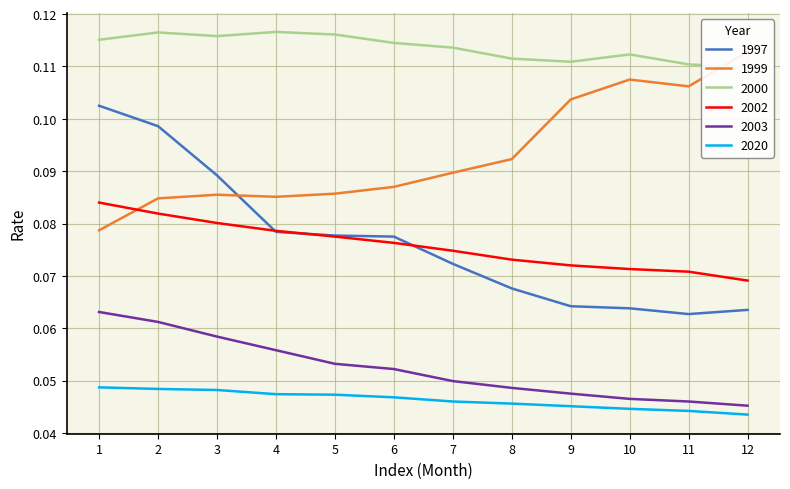

After their last crossing, which series has the higher values: 1999 or 1997?

1999